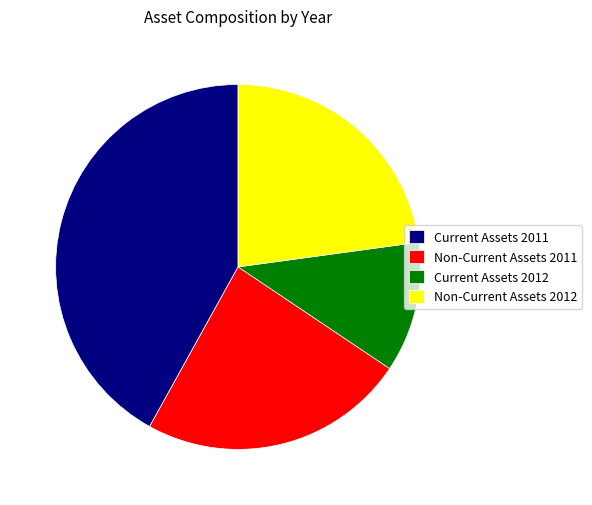

What is the largest slice in the pie chart?

Current Assets 2011